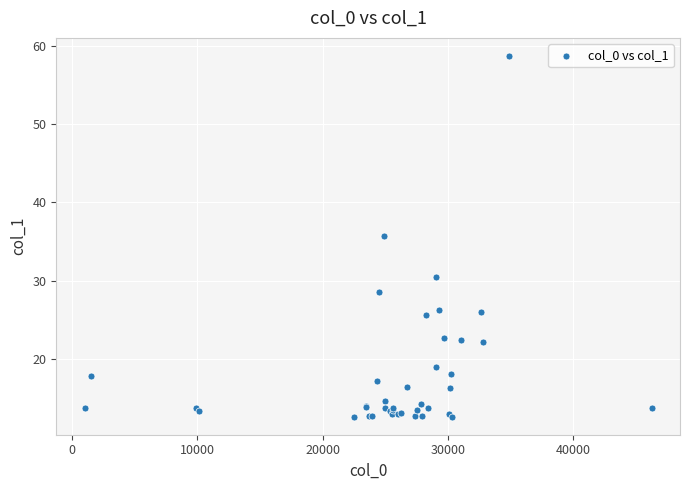

What Y value in the scatter plot is closest to 35?

35.8